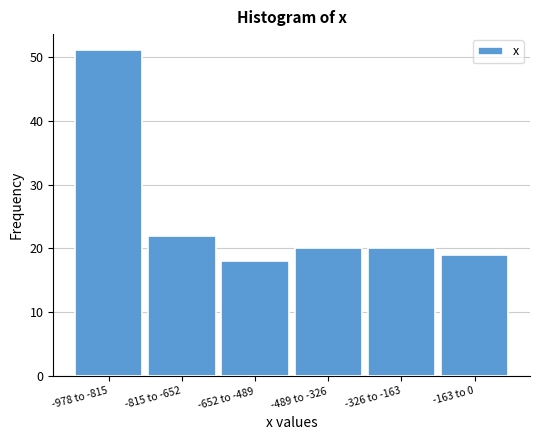

Reading left to right, list all the values displayed in this chart.

51	22	18	20	20	19